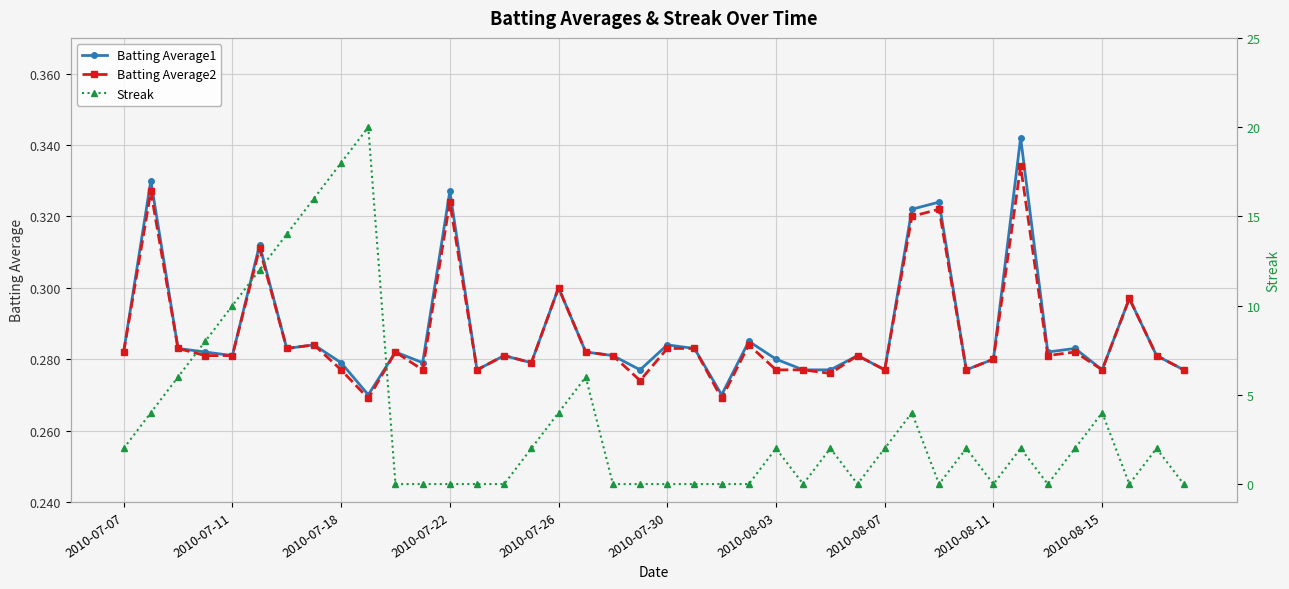

The Streak series shows 3.1 at 26. True or false?

False